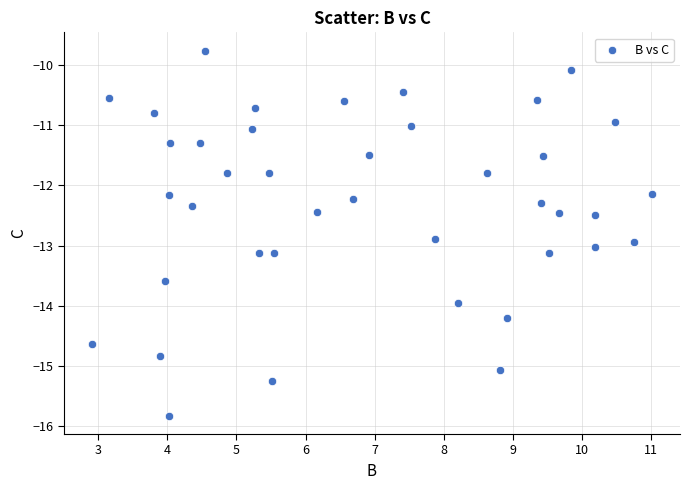

What is the range of Y values (max minus min)?

6.1